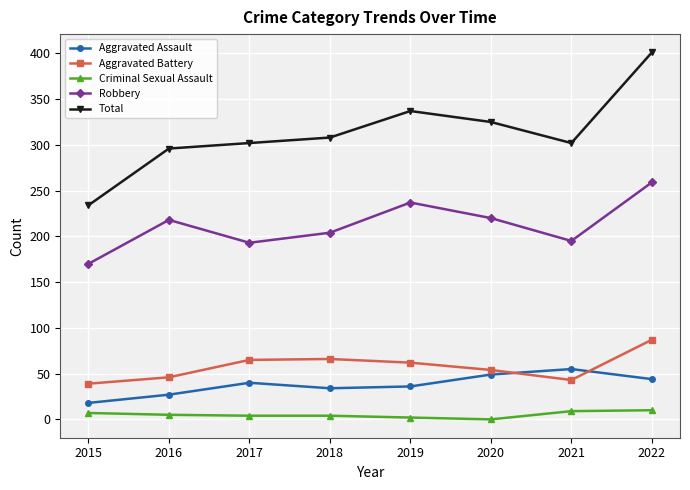

What is the value of the Total point at the 3rd from the left?

302